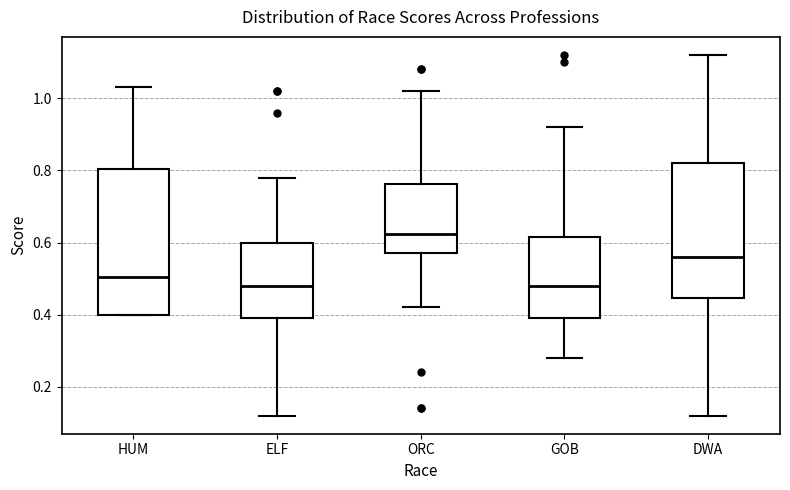

Which box's median line is the highest?

ORC